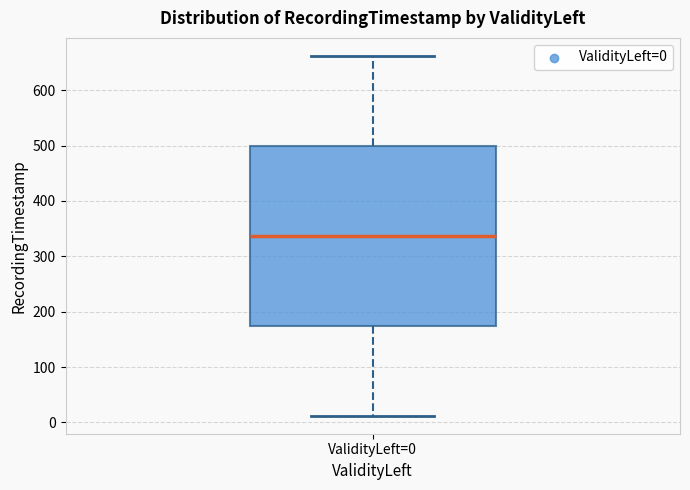

Read this box plot against the y-axis: the position of the median line, the range covered by the box, and the ends of both whiskers. The values are not printed on the chart, so give them approximately, as read against the axis.

median 340, box 170 to 500, whiskers 10 to 660